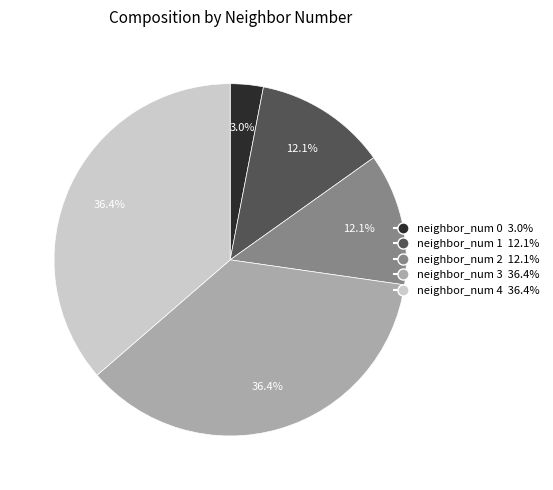

Does any single category account for the majority?

No